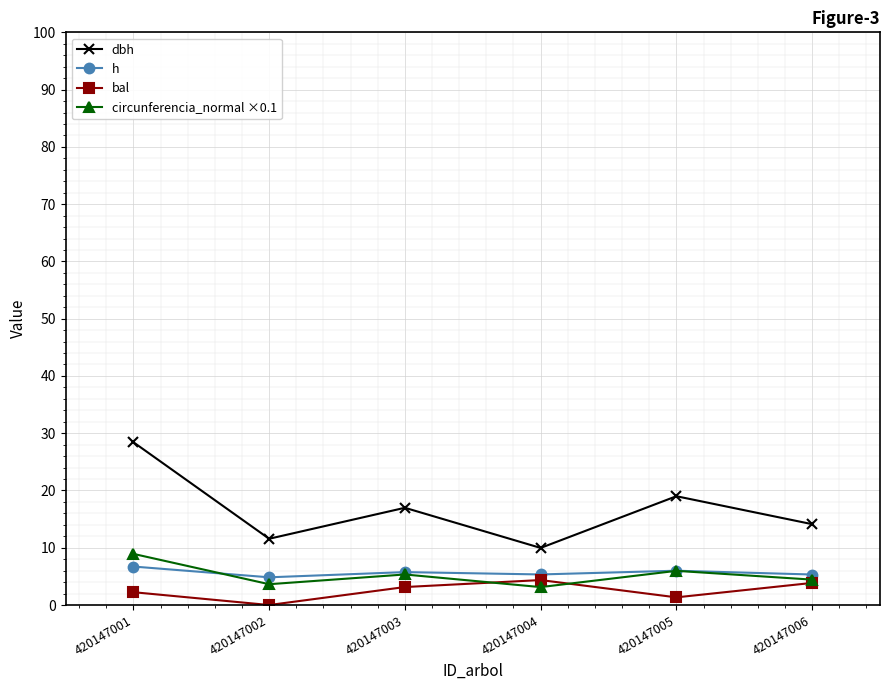

Rank the series by their maximum value, from lowest to highest.

bal, h, circunferencia_normal ×0.1, dbh